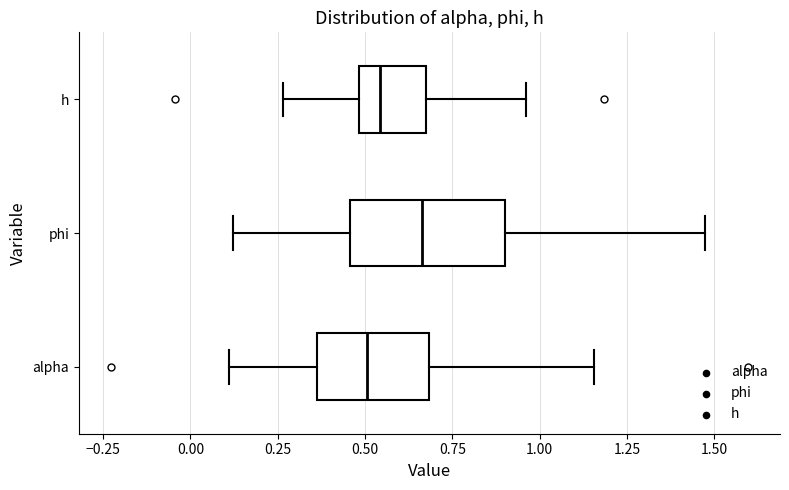

Reading bottom to top, read every box against the x-axis: the position of its median line, the range the box covers, and the ends of its whiskers. The values are not printed on the chart, so give them approximately, as read against the axis.

alpha: median 0.50, box 0.35 to 0.70, whiskers 0.10 to 1.15
phi: median 0.65, box 0.45 to 0.90, whiskers 0.10 to 1.45
h: median 0.55, box 0.50 to 0.70, whiskers 0.25 to 0.95